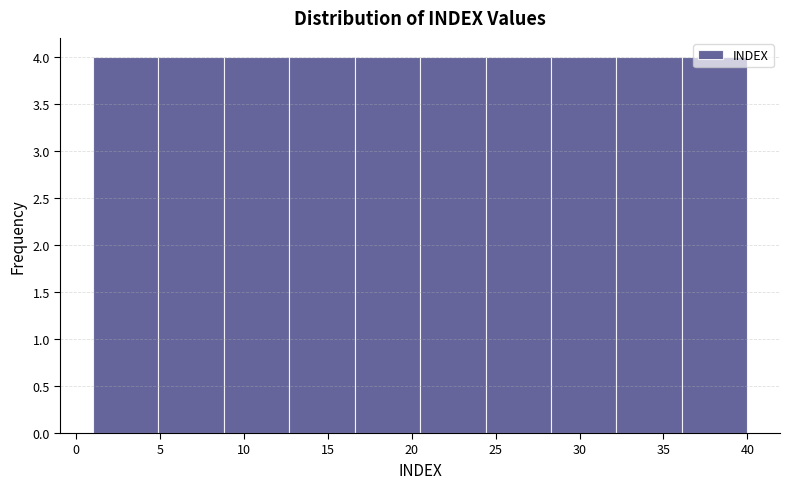

How tall is the bar that spans 12.7 to 16.6 on the x-axis? Neither the bar edges nor the heights are printed on the chart, so give them approximately, as read against the axes.

4